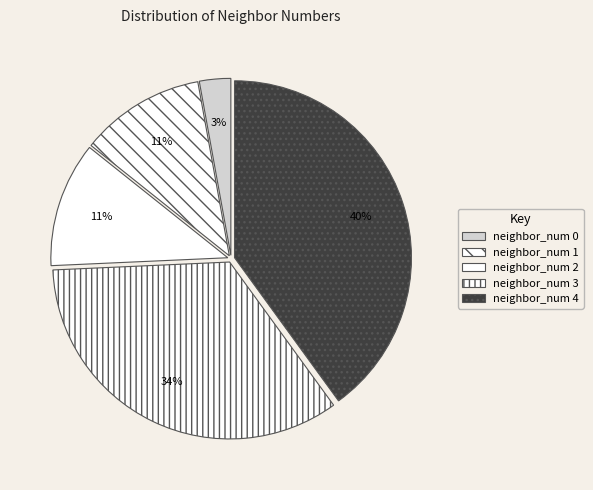

What is the ratio of the value at neighbor_num 1 to the value at neighbor_num 3?

0.3